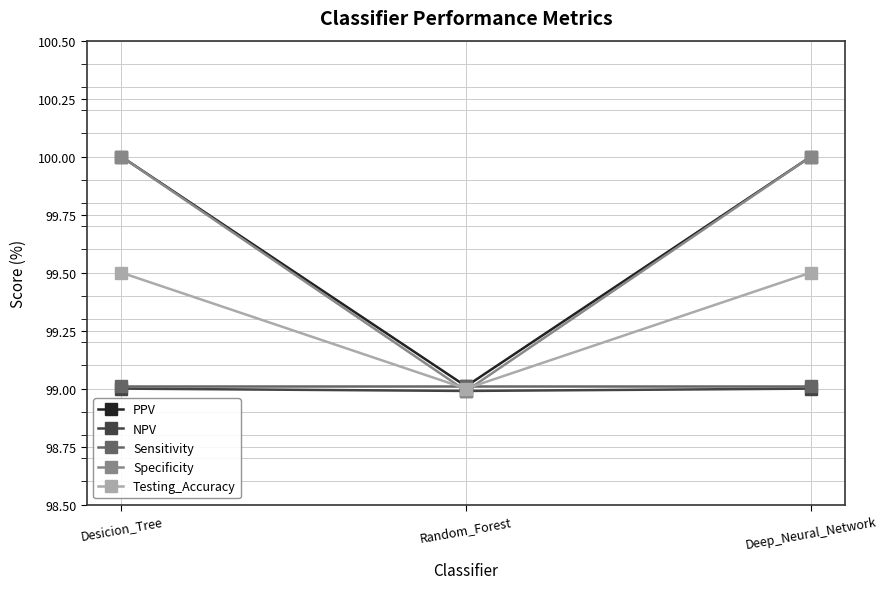

What is the total value across all series at Desicion_Tree?

497.5